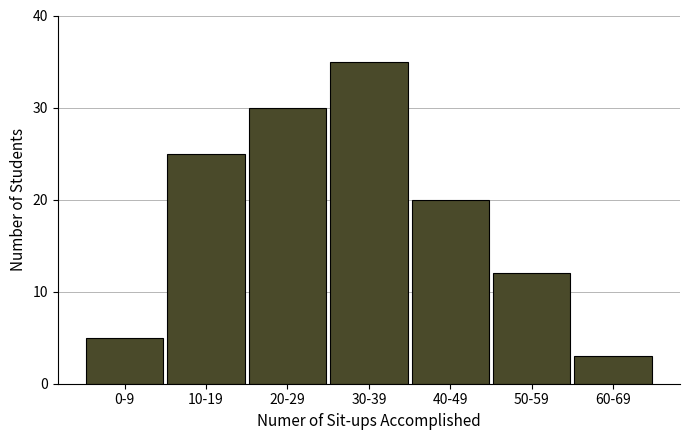

Reading right to left, extract all data points from this chart.

60-69=3	50-59=12	40-49=20	30-39=35	20-29=30	10-19=25	0-9=5